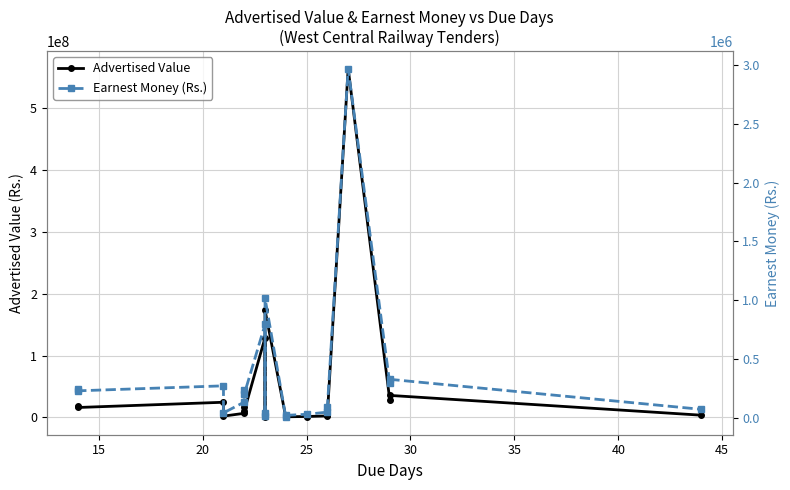

The Advertised Value series shows 12921058.2 at 10. True or false?

False